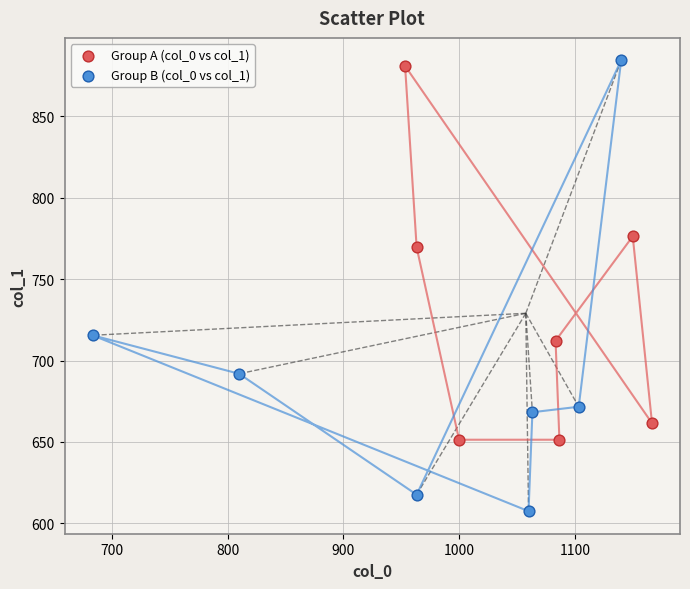

Which series has the largest Y range (max minus min)?

Group B (col_0 vs col_1)